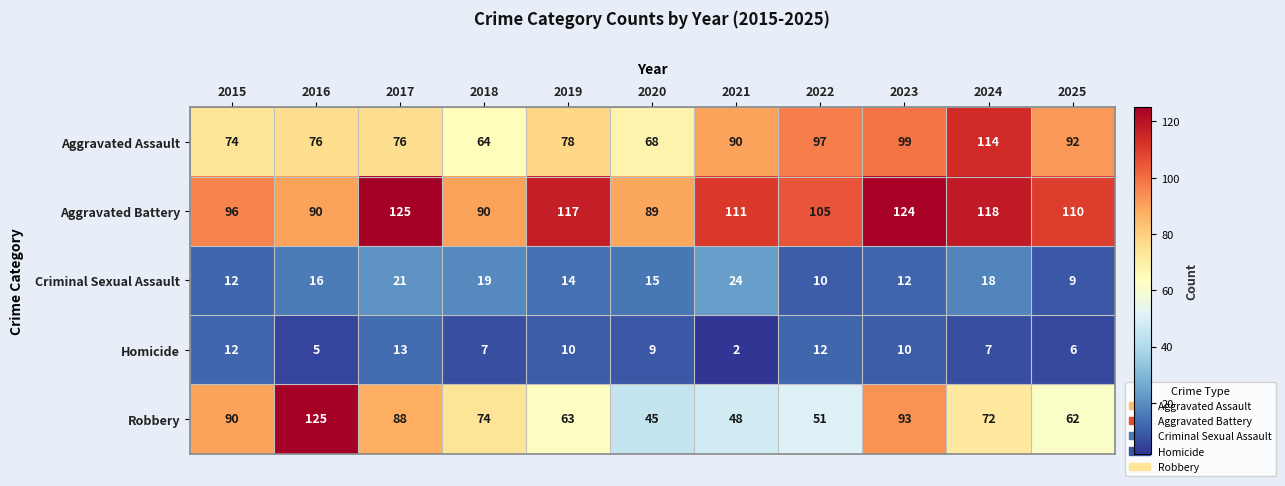

The Robbery series shows 125 at 2016. True or false?

True